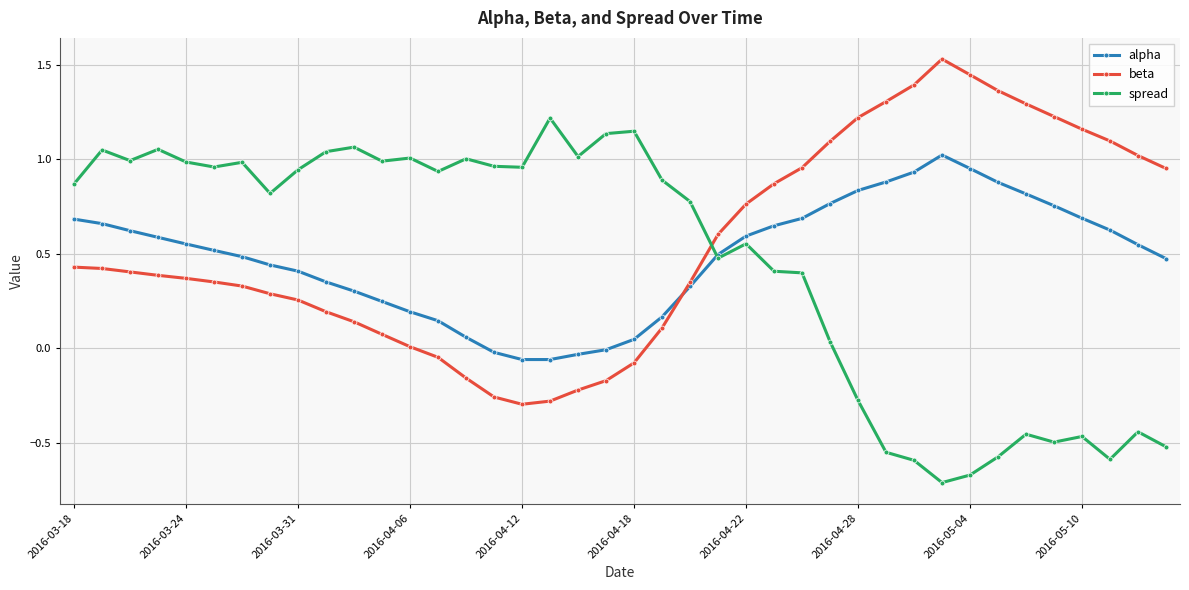

Rank the series by their maximum value, from lowest to highest.

alpha, spread, beta